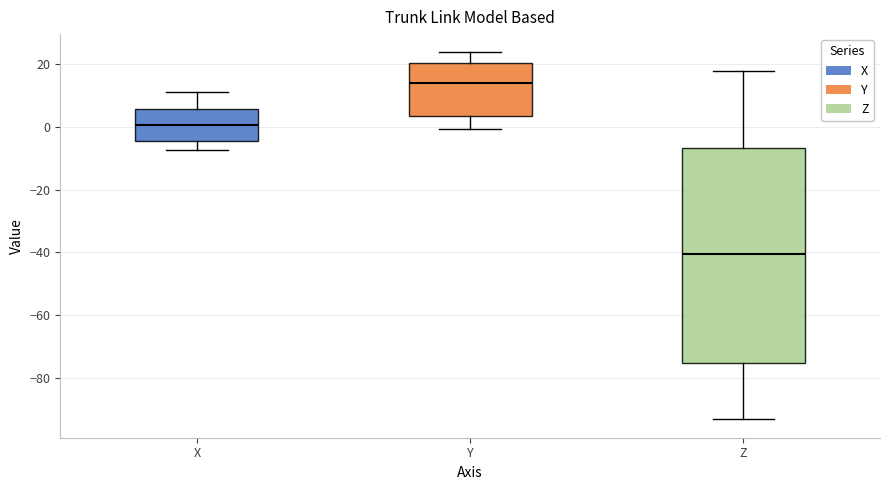

Reading left to right, transcribe this box plot: for each box, give where its median line is, the range the box spans, and where its two whiskers end, as read against the y-axis. The values are not printed on the chart, so give them approximately, as read against the axis.

X: median 0, box -4 to 6, whiskers -8 to 12
Y: median 14, box 4 to 20, whiskers 0 to 24
Z: median -40, box -76 to -6, whiskers -94 to 18